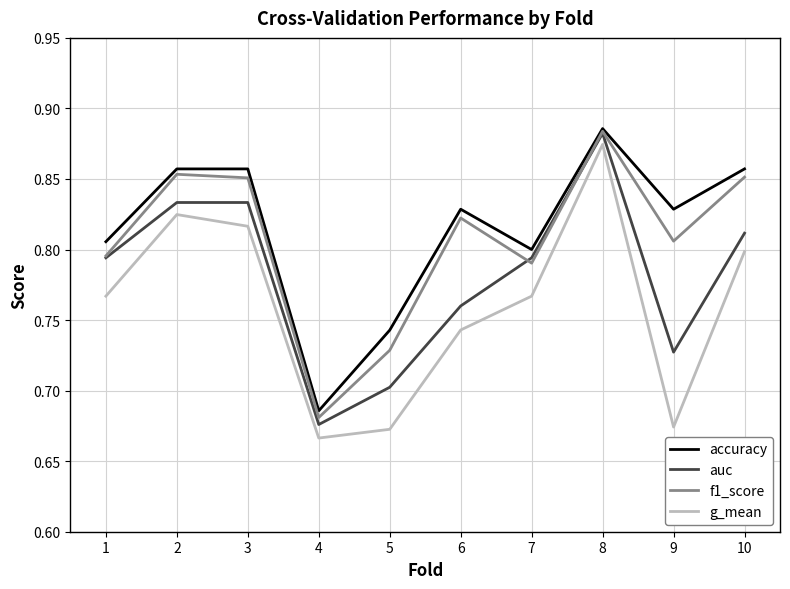

At which label does f1_score reach its minimum?

4